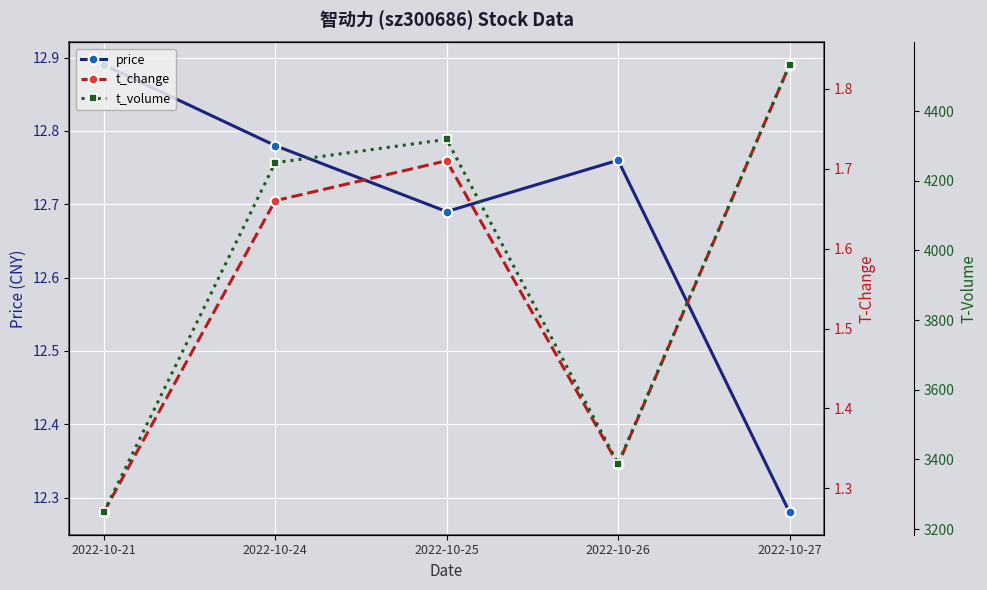

Reading right to left, transcribe all the data shown in this chart.

price: 2022-10-27=12.3	2022-10-26=12.8	2022-10-25=12.7	2022-10-24=12.8	2022-10-21=12.9
t_change: 2022-10-27=1.8	2022-10-26=1.3	2022-10-25=1.7	2022-10-24=1.7	2022-10-21=1.3
t_volume: 2022-10-27=4533.0	2022-10-26=3388.0	2022-10-25=4319.0	2022-10-24=4252.0	2022-10-21=3248.0